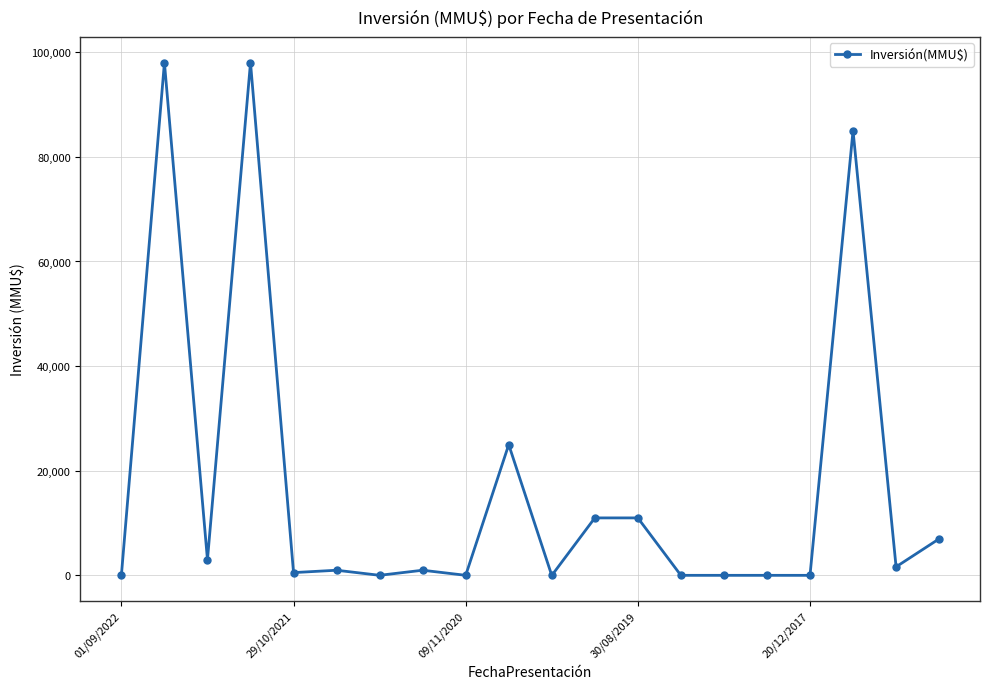

What is the maximum value shown in the chart?

98000